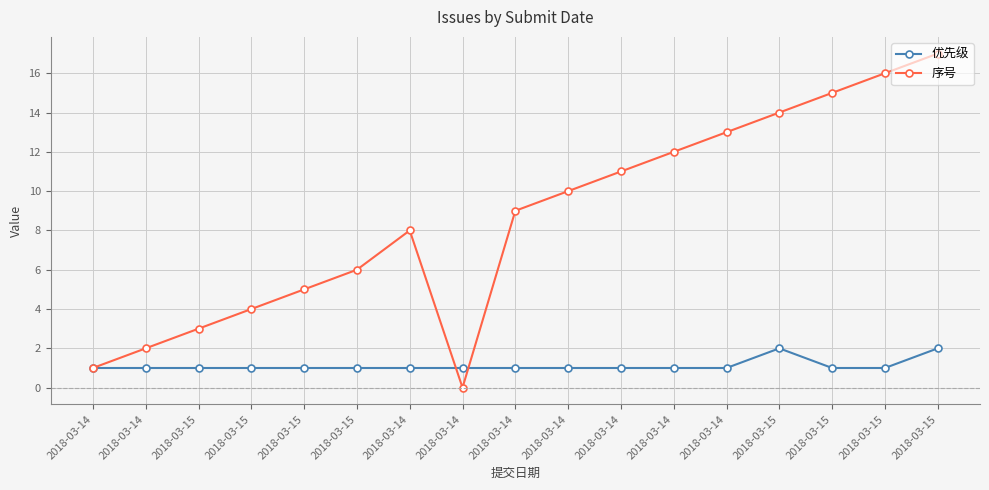

Is this an area chart (filled region under the line)?

No